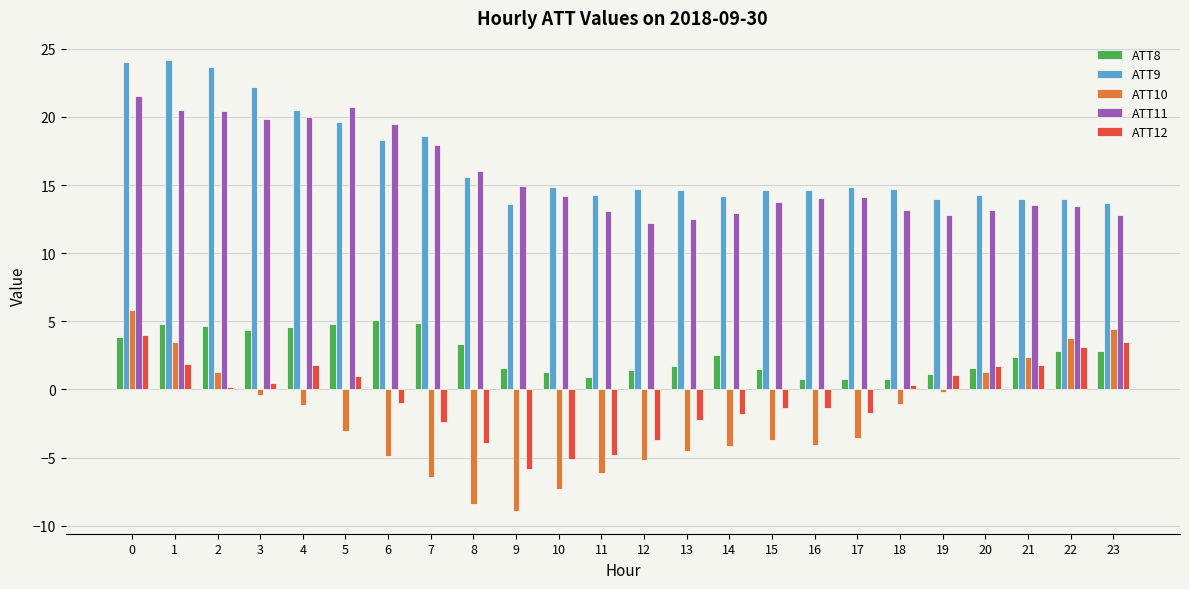

At which label is ATT11 closest to 16?

8